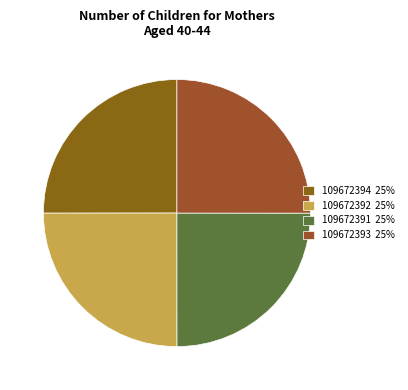

True or false: 109672391 accounts for 40% of the total.

False